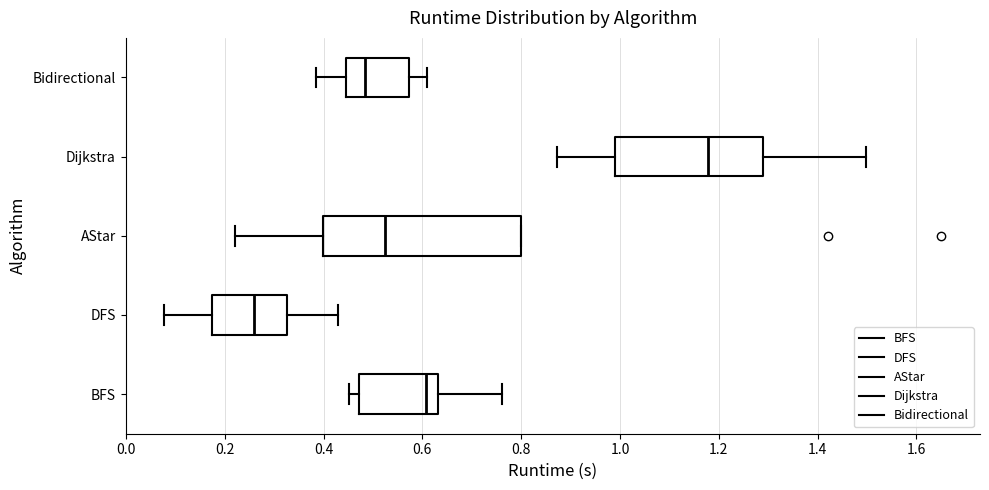

Reading bottom to top, transcribe this box plot: for each box, give where its median line is, the range the box spans, and where its two whiskers end, as read against the x-axis. The values are not printed on the chart, so give them approximately, as read against the axis.

BFS: median 0.60, box 0.48 to 0.64, whiskers 0.46 to 0.76
DFS: median 0.26, box 0.18 to 0.32, whiskers 0.08 to 0.42
AStar: median 0.52, box 0.40 to 0.80, whiskers 0.22 to 0.80
Dijkstra: median 1.18, box 0.98 to 1.28, whiskers 0.88 to 1.50
Bidirectional: median 0.48, box 0.44 to 0.58, whiskers 0.38 to 0.60